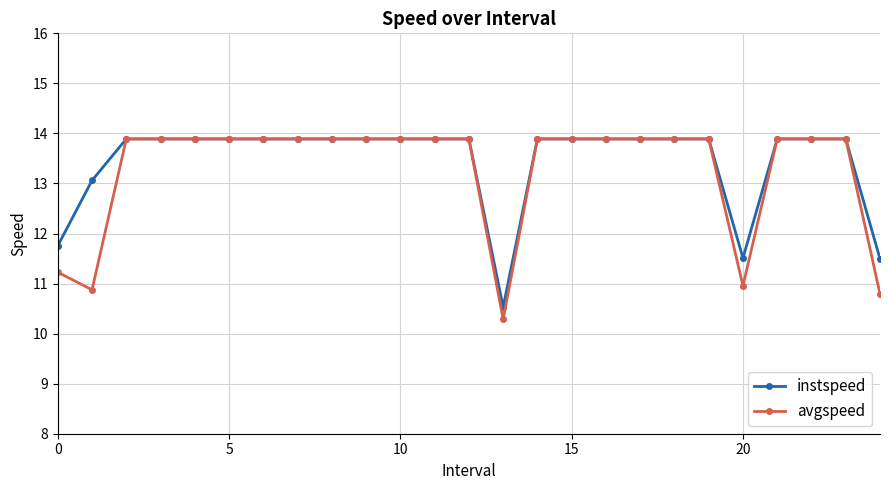

In avgspeed, how many points are lower than both neighbors (excluding endpoints)?

3